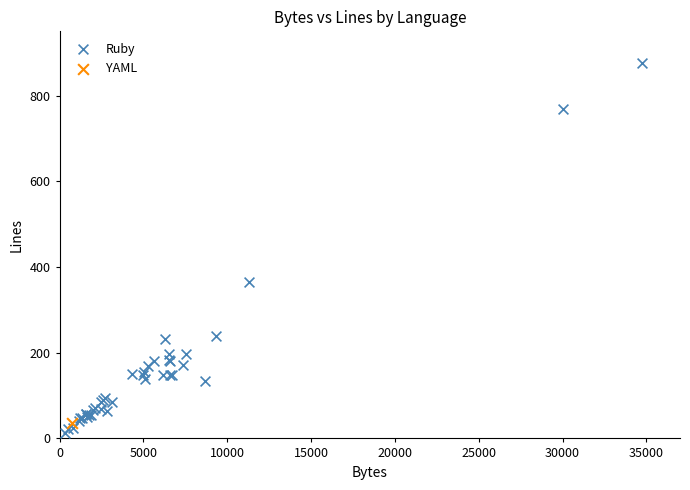

What are all the series names shown in the legend?

Ruby, YAML